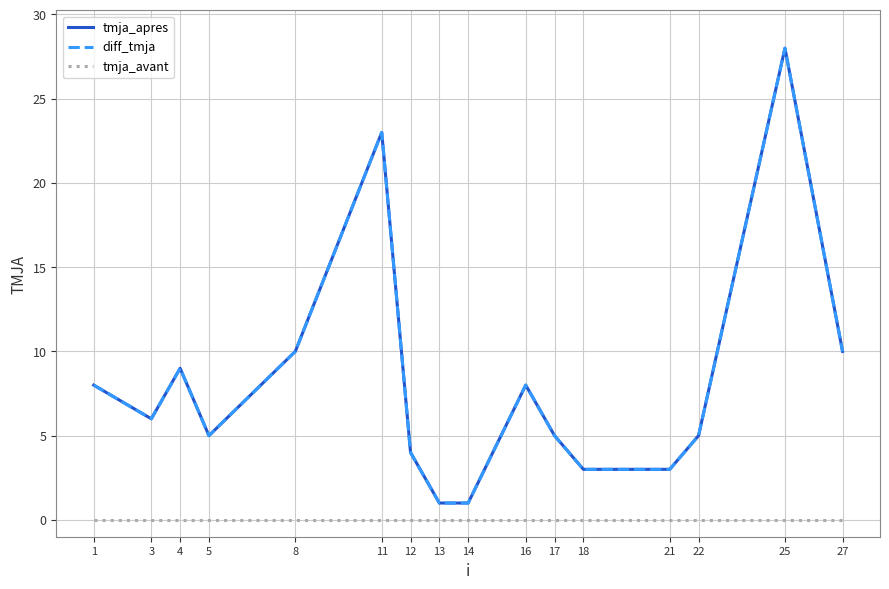

Where is the first local maximum for diff_tmja?

4